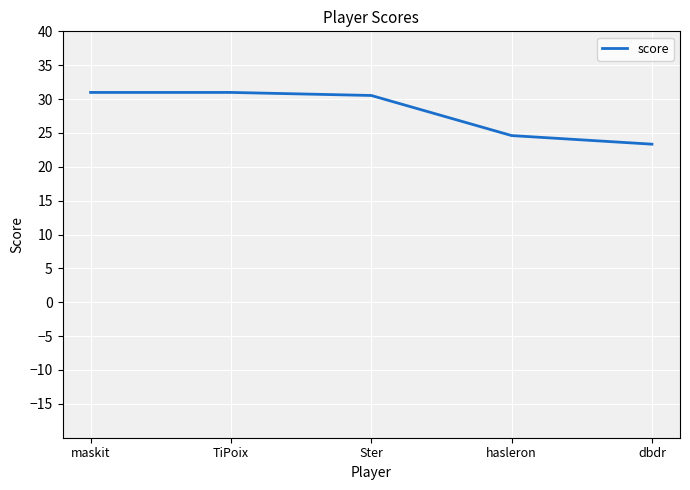

What is the difference between the maximum and minimum values?

7.6